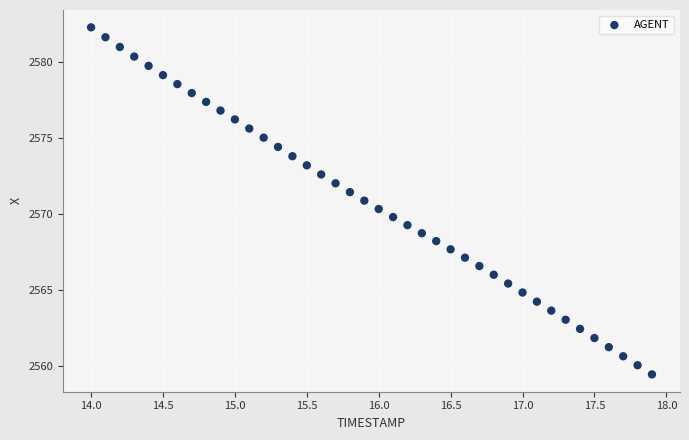

What is the range of X values (max minus min)?

3.9